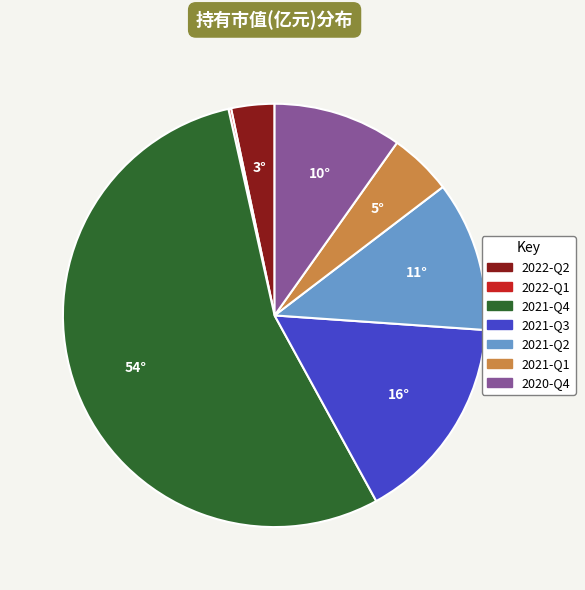

Which category has the biggest portion of the pie?

2021-Q4